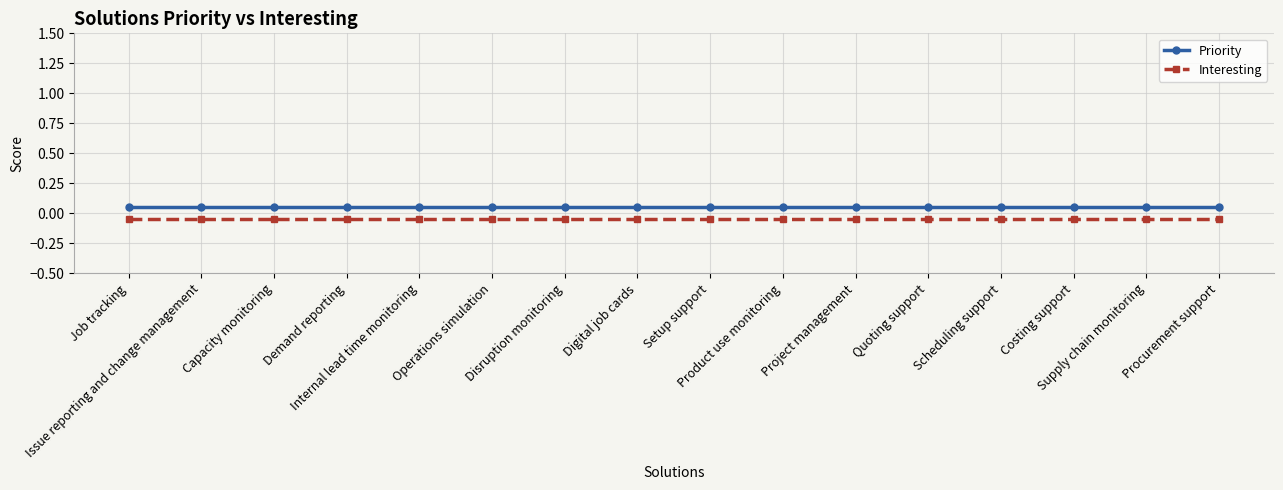

What is the sum of the Interesting values at Project management and Issue reporting and change management?

-0.1